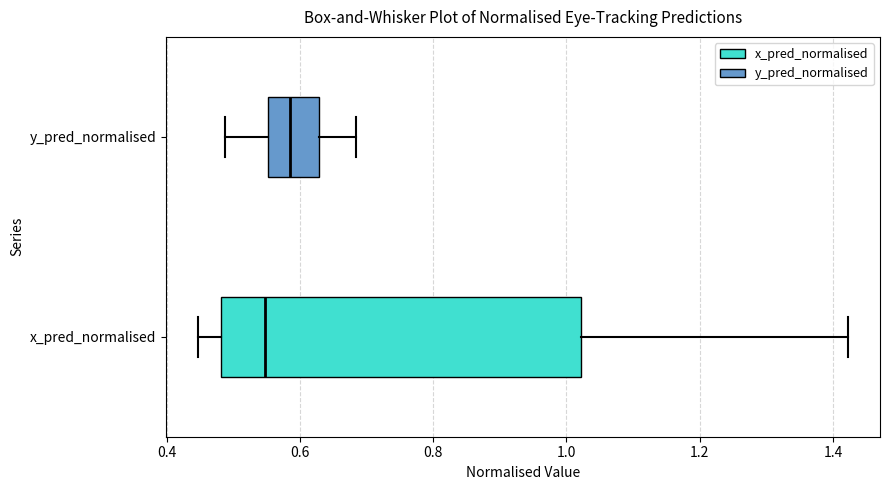

Reading bottom to top, read every box against the x-axis: the position of its median line, the range the box covers, and the ends of its whiskers. The values are not printed on the chart, so give them approximately, as read against the axis.

x_pred_normalised: median 0.54, box 0.48 to 1.02, whiskers 0.44 to 1.42
y_pred_normalised: median 0.58, box 0.56 to 0.62, whiskers 0.48 to 0.68